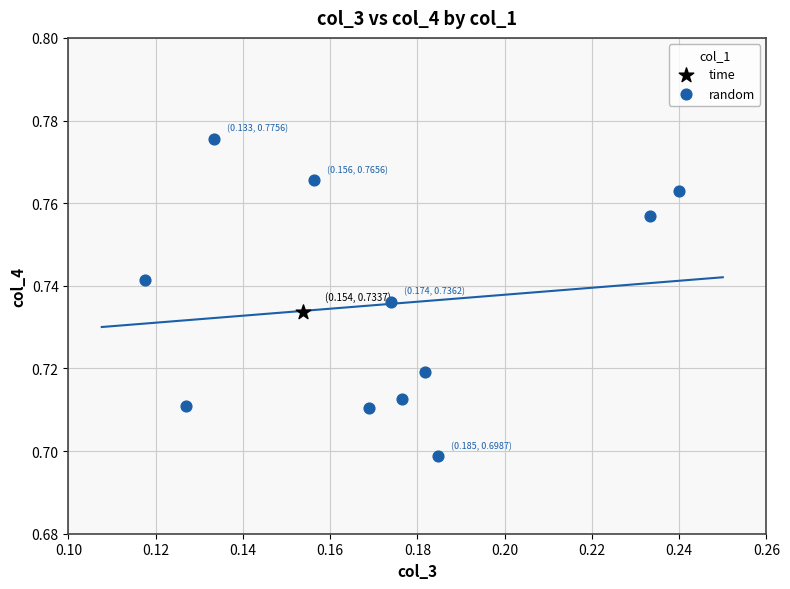

What are all the series names shown in the legend?

time, random